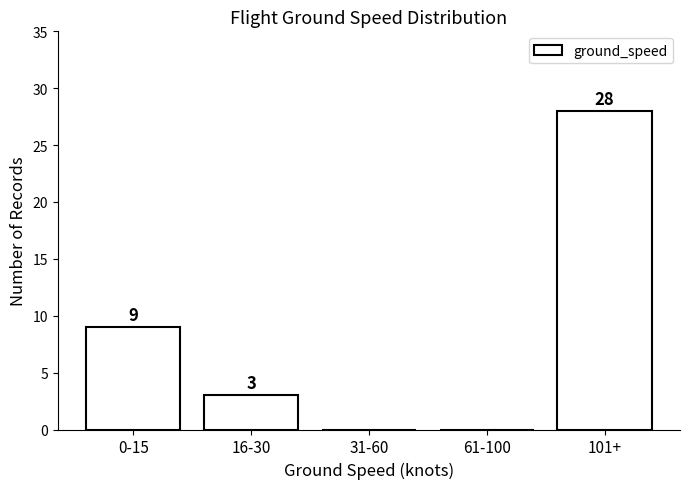

Reading left to right, extract all data points from this chart.

0-15=9	16-30=3	31-60=0	61-100=0	101+=28